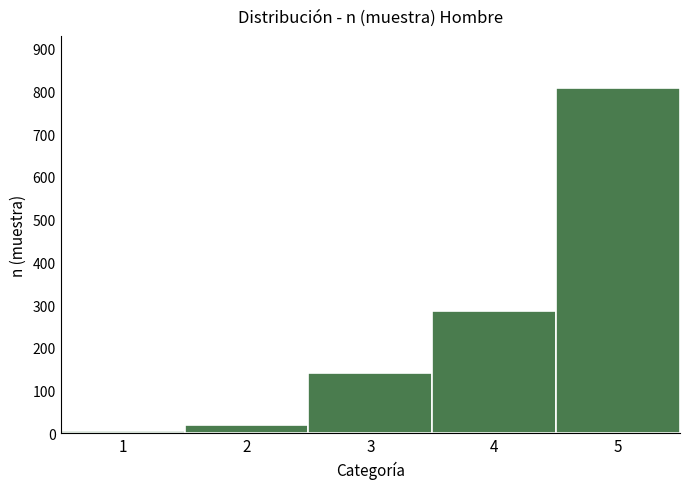

Reading left to right, extract all data points from this chart.

1=5	2=19	3=141	4=287	5=808